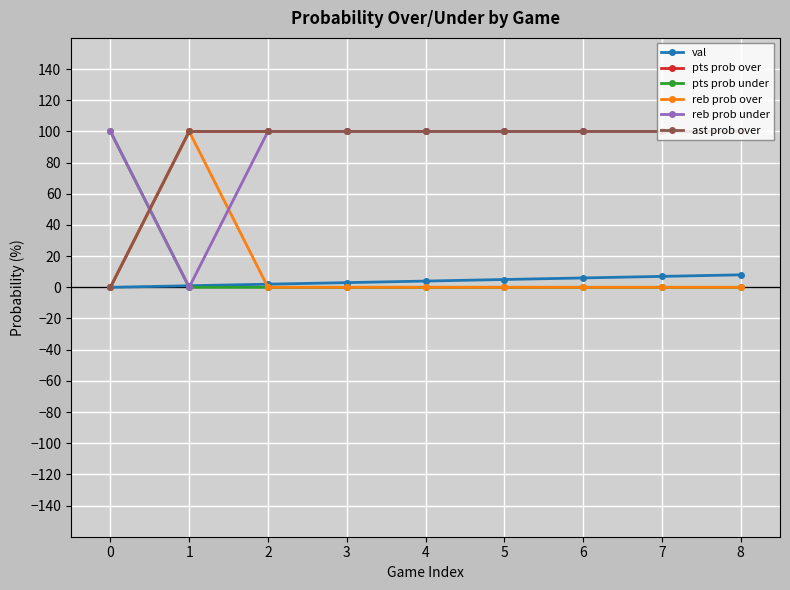

Which has a higher value, 5 or 2?

5